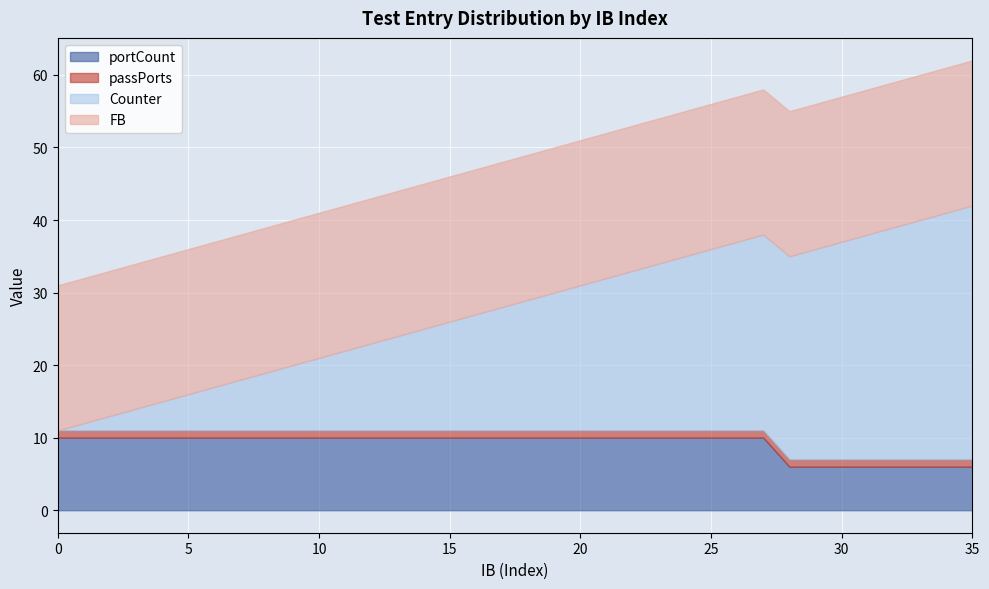

What is the difference between the Counter values at 1 and 23?

22